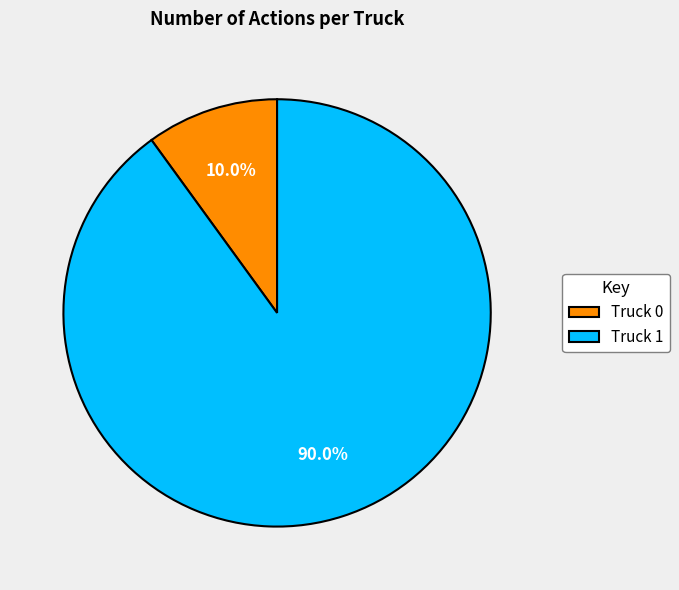

Between Truck 0 and Truck 1, which is larger?

Truck 1